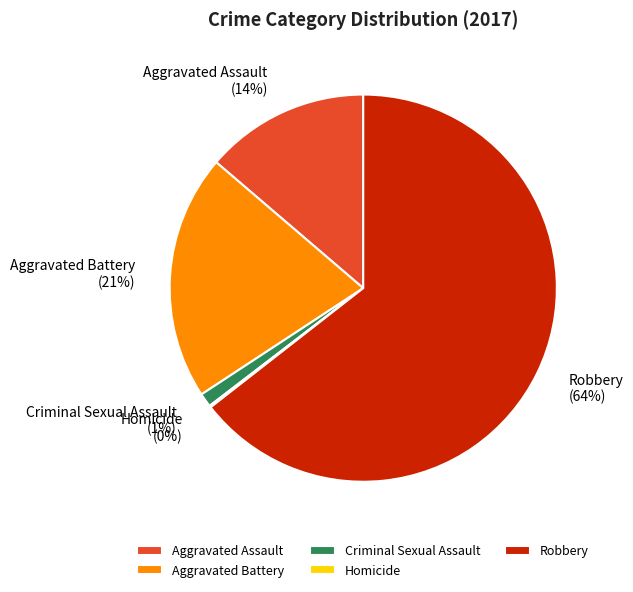

Between Criminal Sexual Assault and Robbery, which is larger?

Robbery